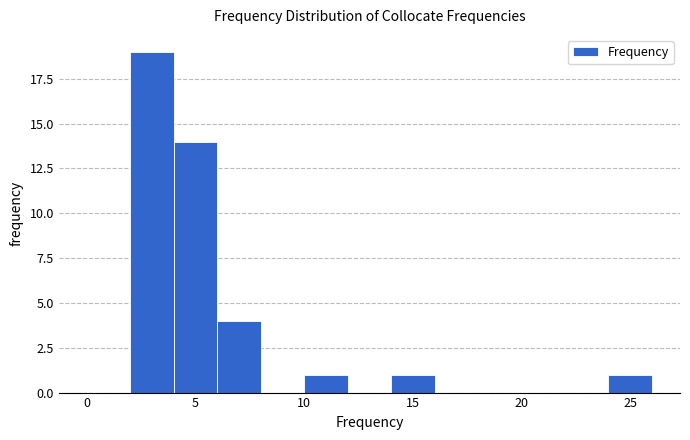

Reading left to right, transcribe this chart: for each bar, give the range it covers on the x-axis and its height. The values are not printed on the chart, so give them approximately, as read against the axis.

0 to 2: 0
2 to 4: 19
4 to 6: 14
6 to 8: 4
8 to 10: 0
10 to 12: 1
12 to 14: 0
14 to 16: 1
16 to 18: 0
18 to 20: 0
20 to 22: 0
22 to 24: 0
24 to 26: 1